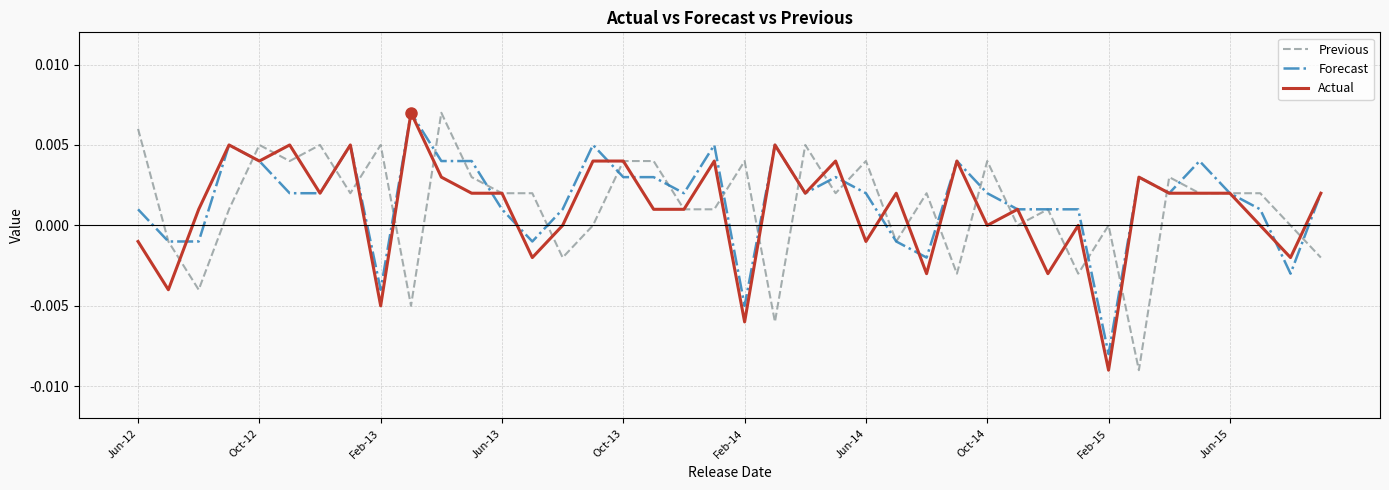

Is this an area chart (filled region under the line)?

No